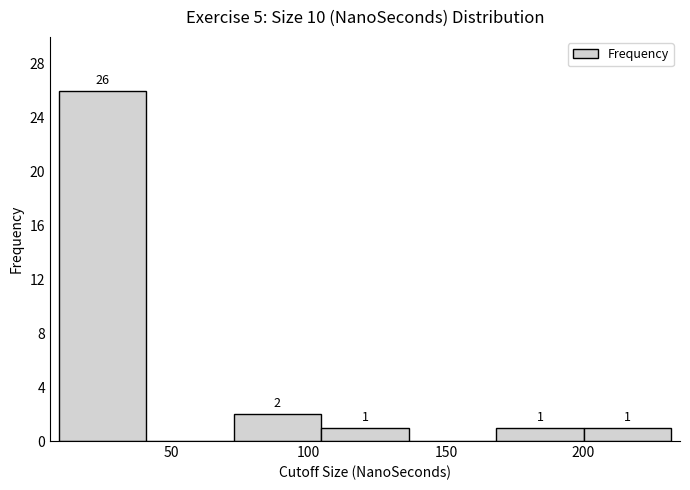

Which range on the x-axis has the tallest bar?

10 to 40